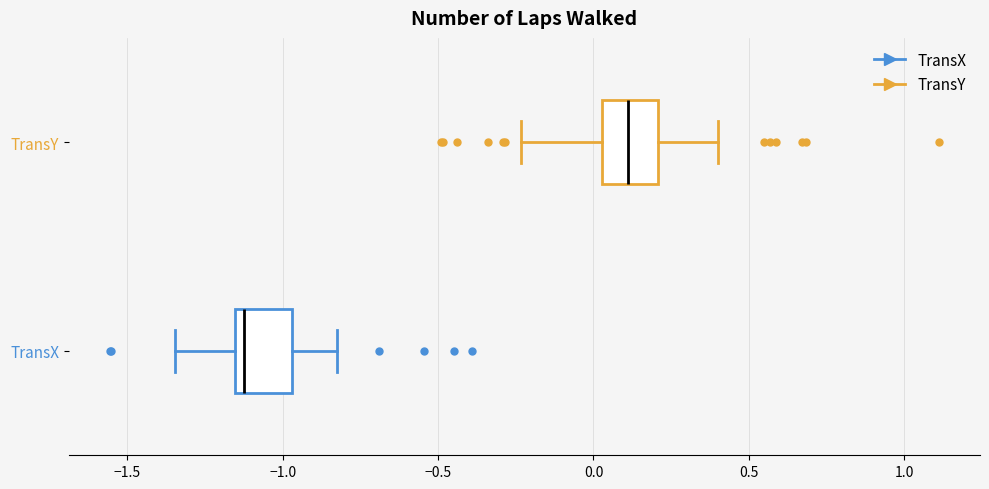

Where does the right whisker of the box for TransX end on the x-axis? The values are not printed on the chart, so give them approximately, as read against the axis.

-0.80